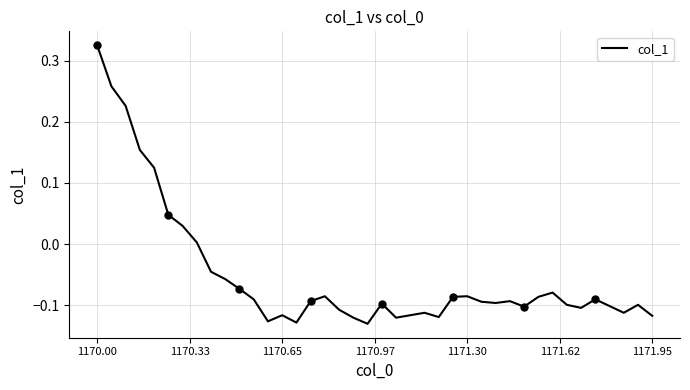

Does the chart have visible grid lines?

Yes